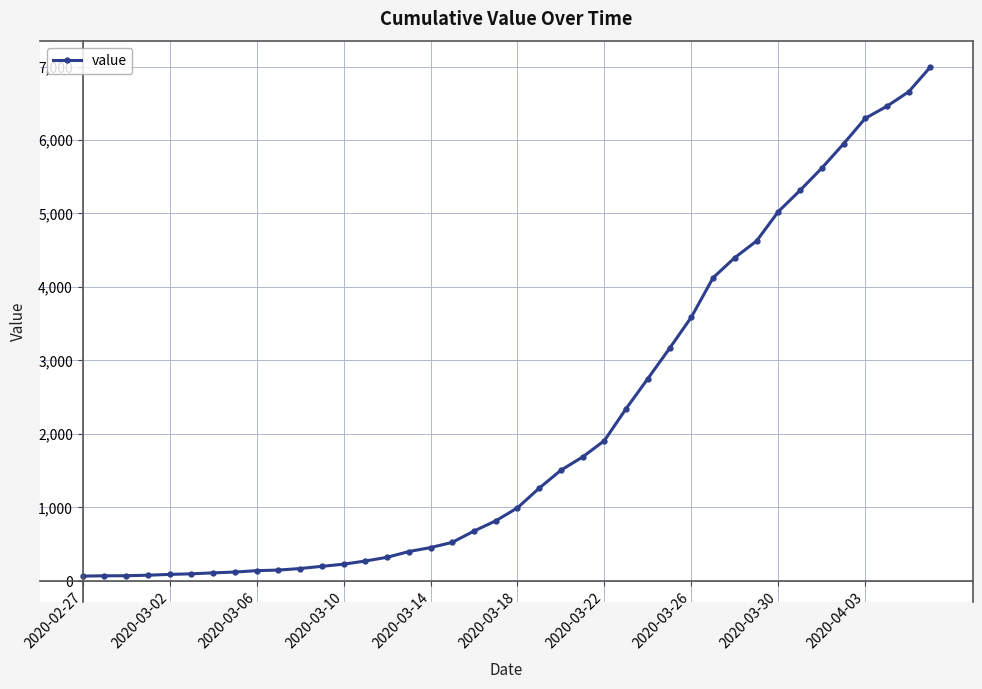

What is the difference between the maximum and minimum values?

6931